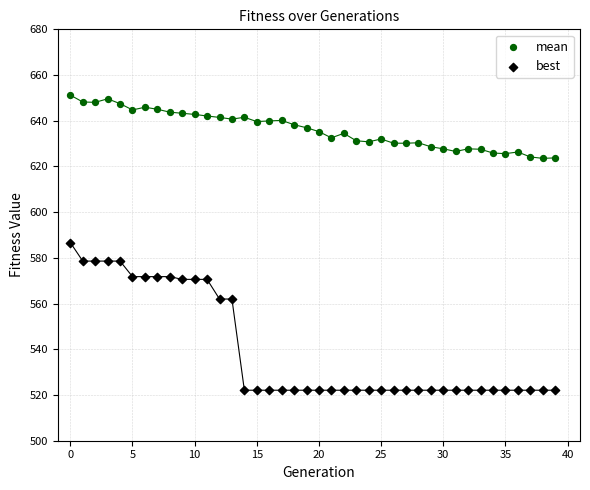

Which series reaches the minimum Y coordinate?

best